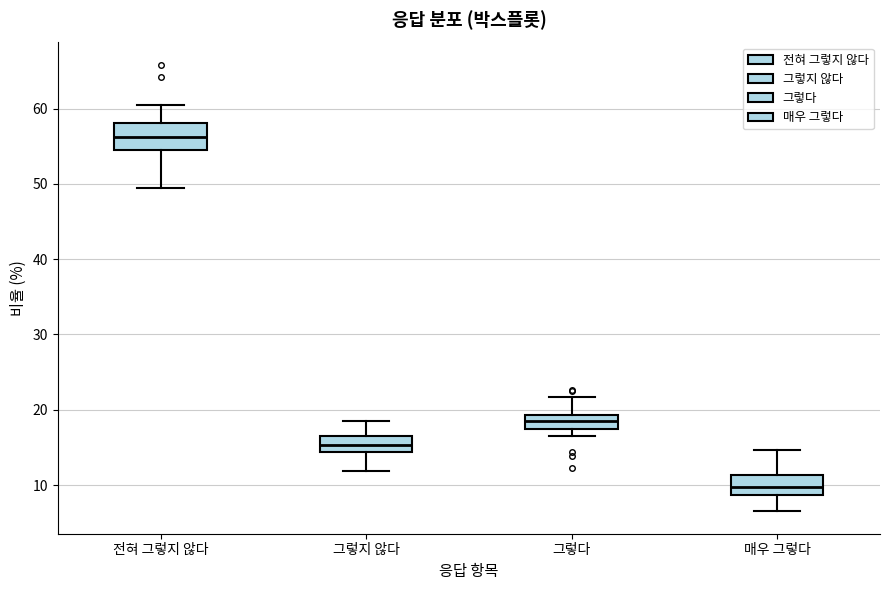

Reading left to right, read every box against the y-axis: the position of its median line, the range the box covers, and the ends of its whiskers. The values are not printed on the chart, so give them approximately, as read against the axis.

전혀 그렇지 않다: median 56, box 55 to 58, whiskers 50 to 61
그렇지 않다: median 15, box 14 to 17, whiskers 12 to 19
그렇다: median 19 (inside the box), box 17 to 19, whiskers 17 (just below the box's lower edge) to 22
매우 그렇다: median 10, box 9 to 11, whiskers 7 to 15